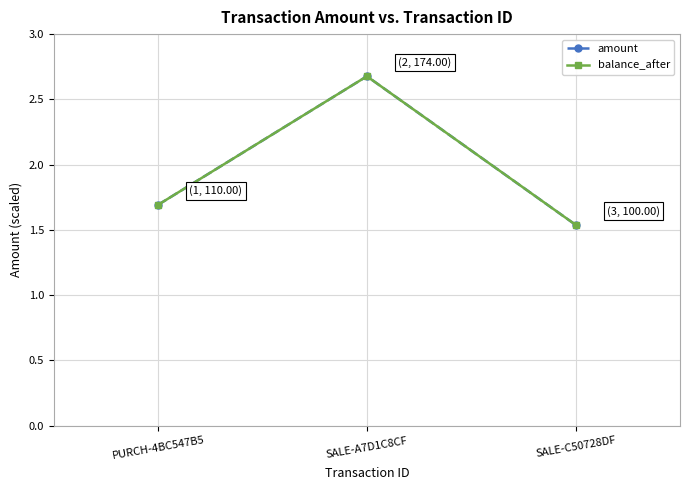

What is the lowest value of the balance_after series?

1.5